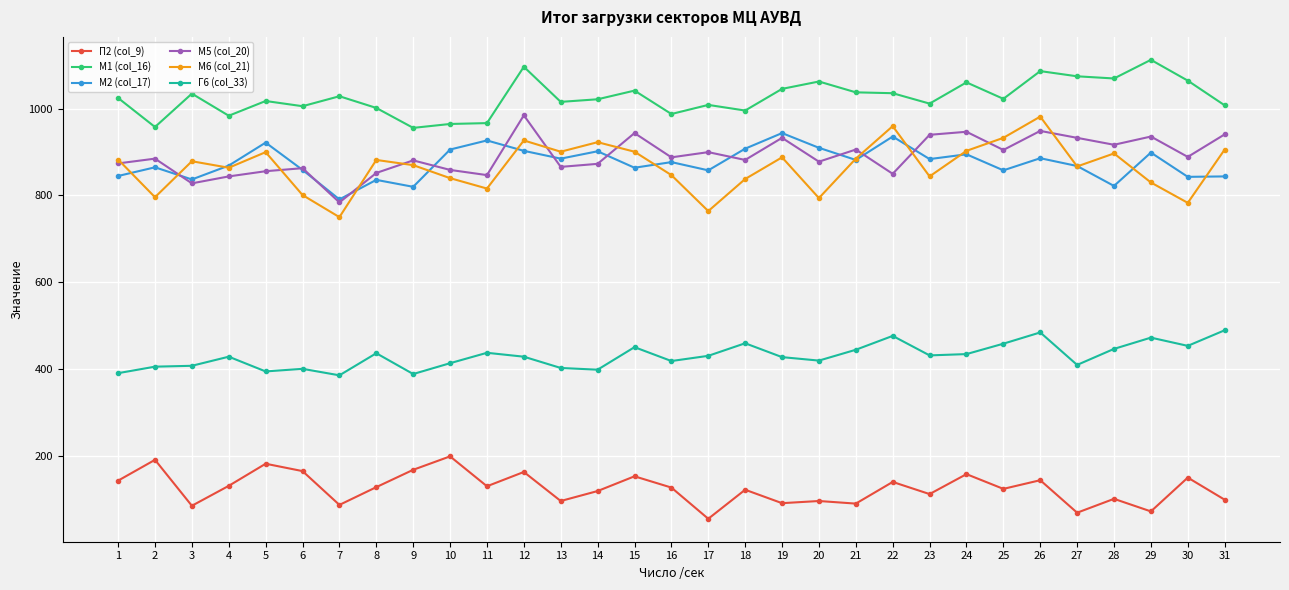

True or false: М5 (col_20) and М2 (col_17) intersect in this chart.

True